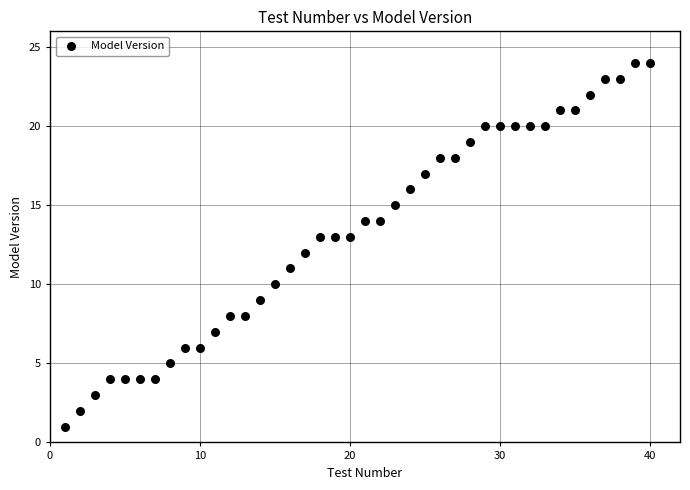

What is the range of Y values (max minus min)?

23